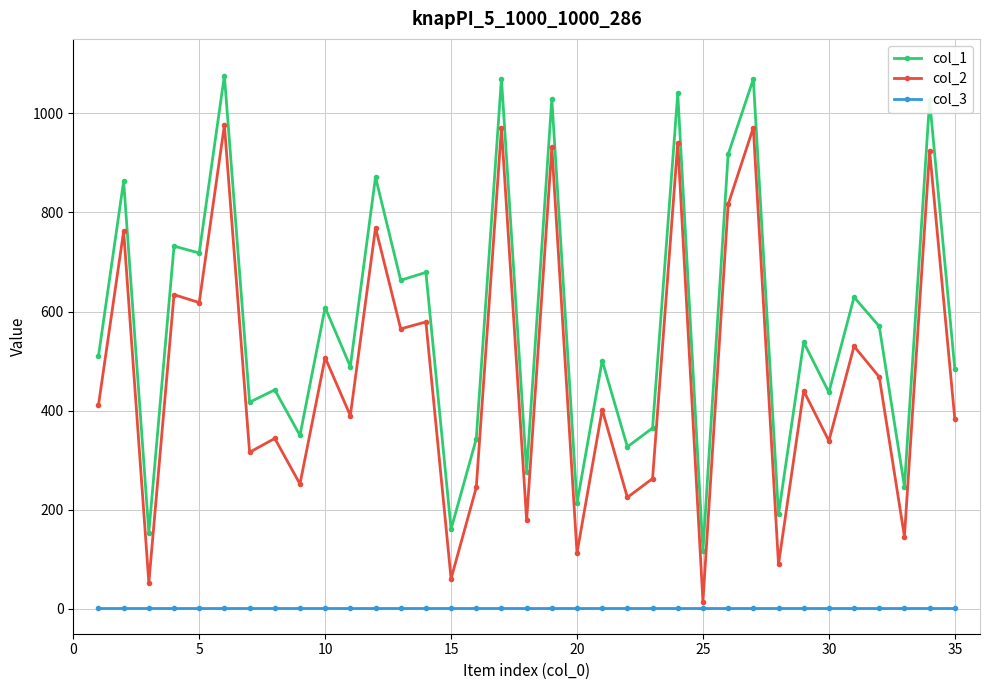

Does the chart have visible grid lines?

Yes